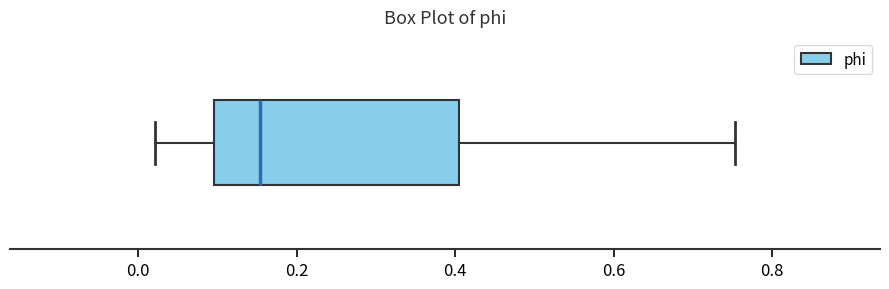

Read this box plot against the x-axis: the position of the median line, the range covered by the box, and the ends of both whiskers. The values are not printed on the chart, so give them approximately, as read against the axis.

median 0.16, box 0.10 to 0.40, whiskers 0.02 to 0.76